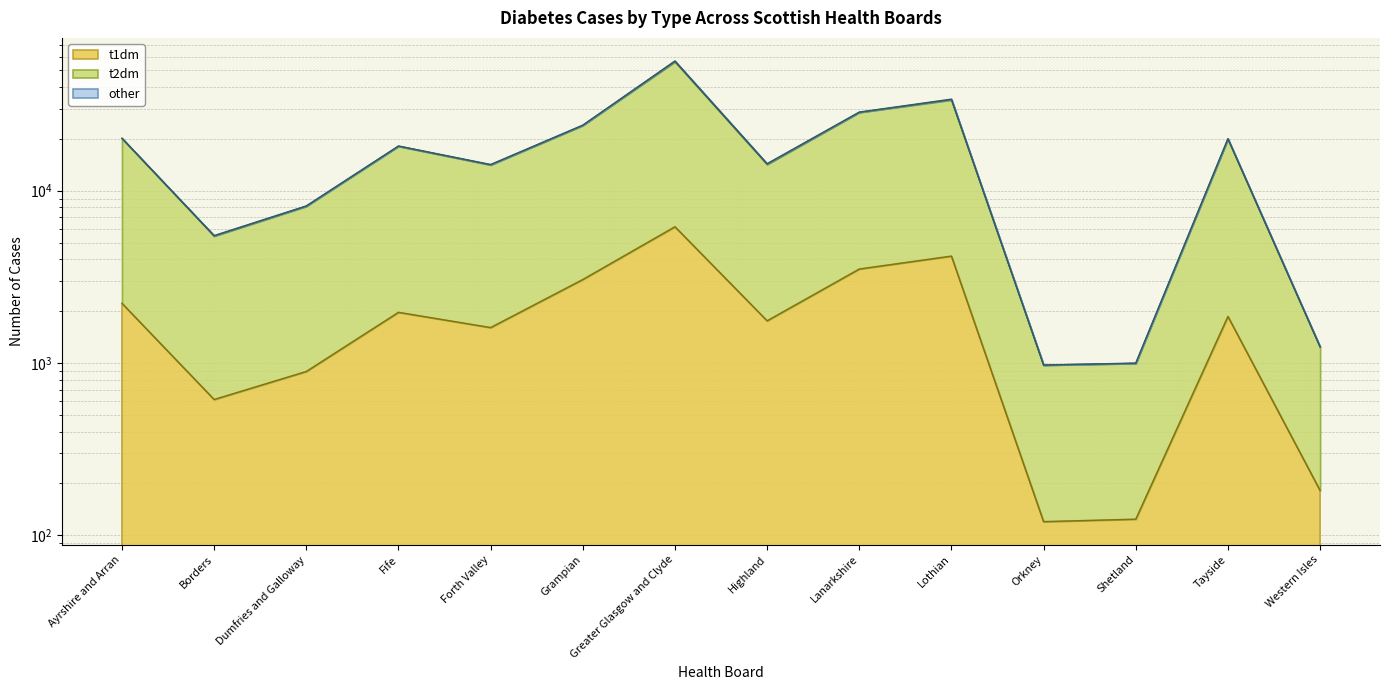

Which category has the highest value across all series?

Greater Glasgow and Clyde